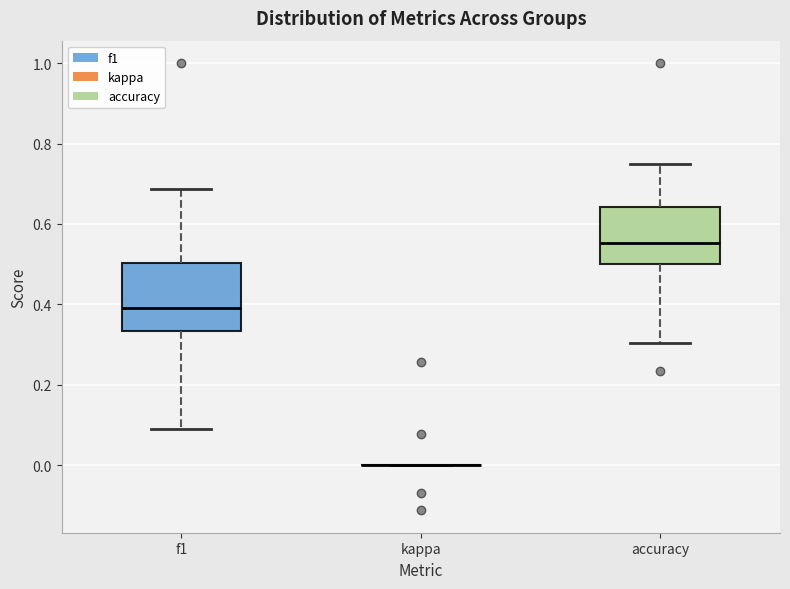

Comparing the boxes themselves (not the whiskers), which one is the tallest?

f1